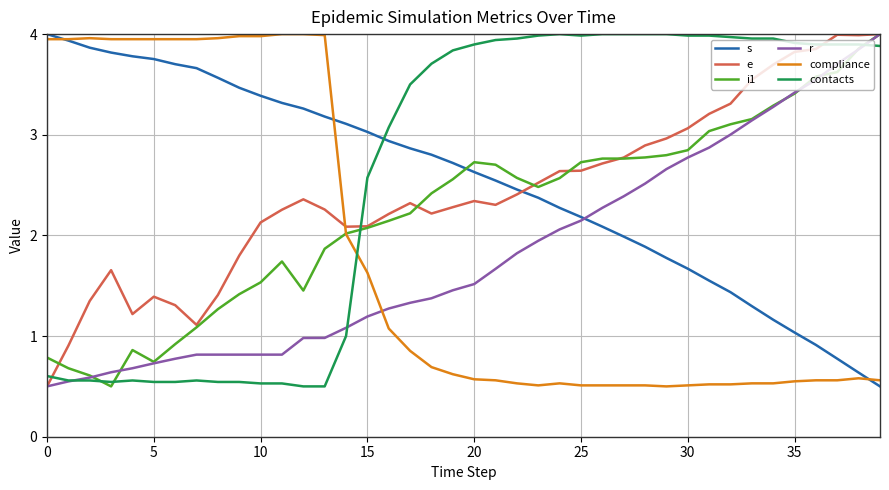

True or false: compliance and e intersect in this chart.

True